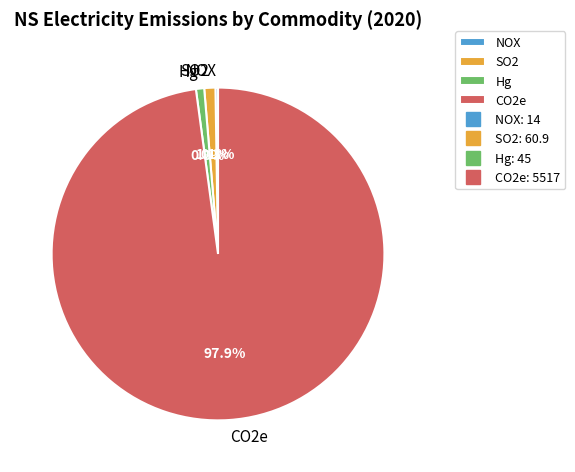

Is the sum of Hg and SO2 greater than half?

No